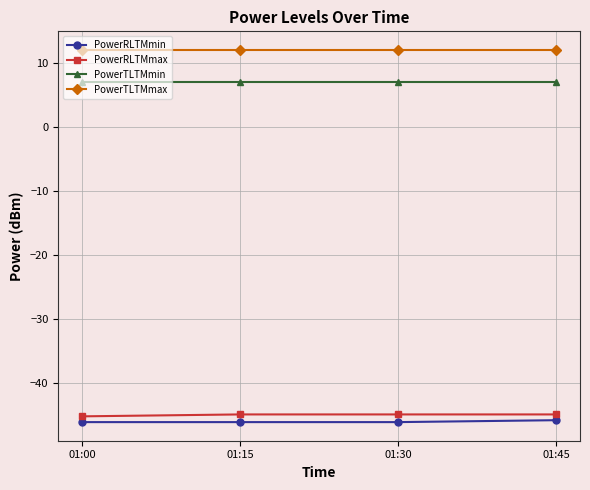

How many lines are shown in the chart?

4